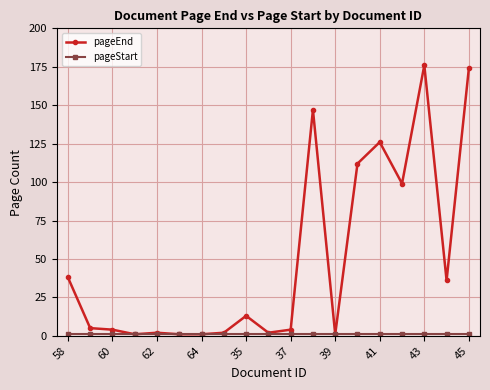

Which series has the largest total across all categories?

pageEnd